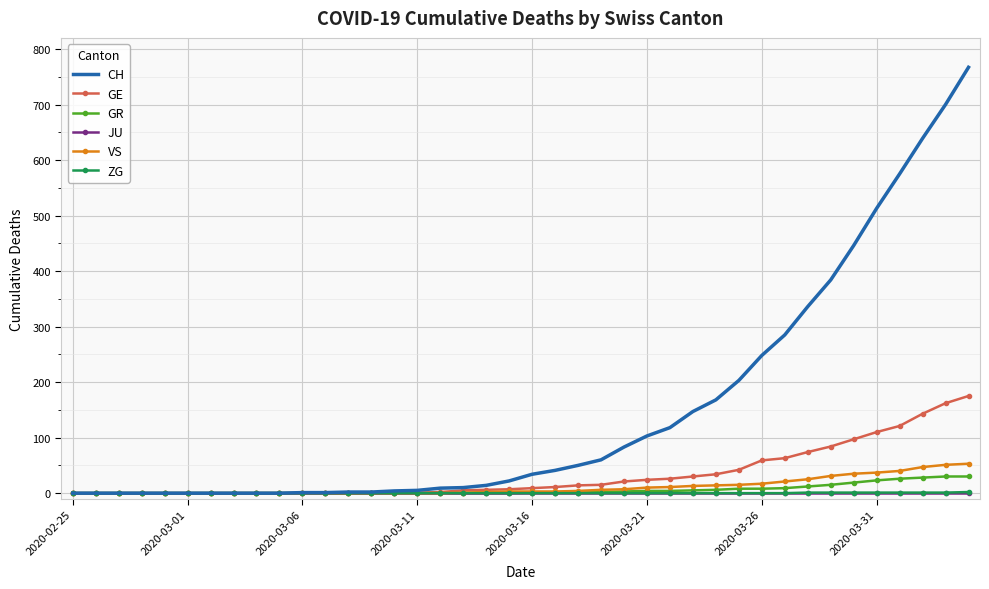

Which series has the widest spread of values?

CH